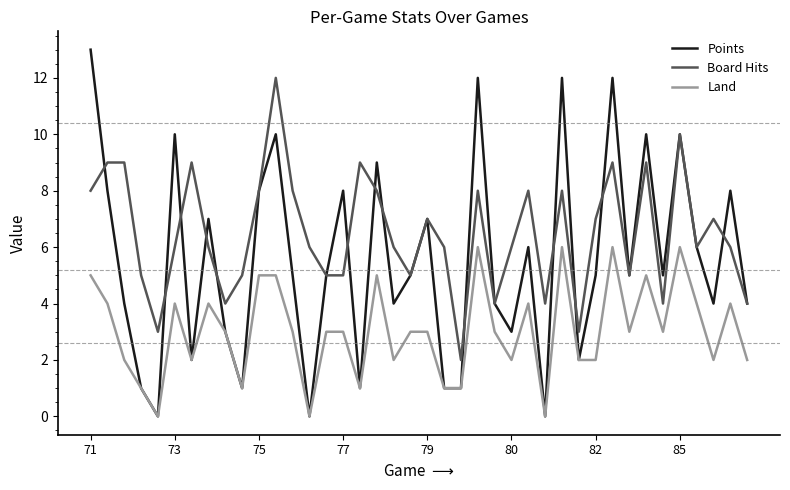

What is the difference between the maximum and minimum values in the Points series?

13